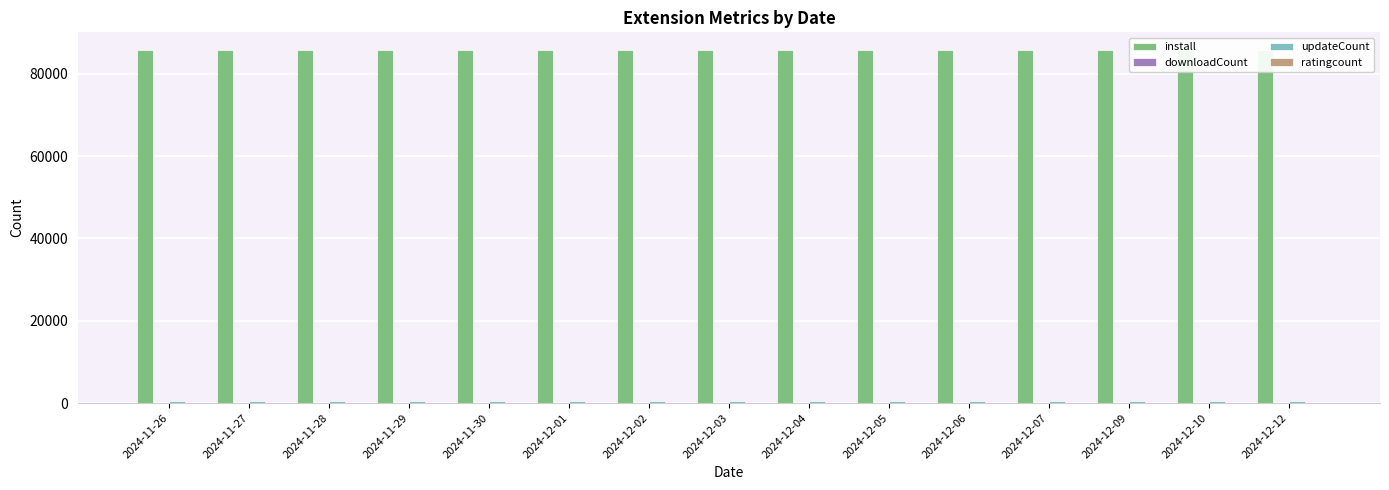

The value of ratingcount at 2024-11-28 is 6. True or false?

True